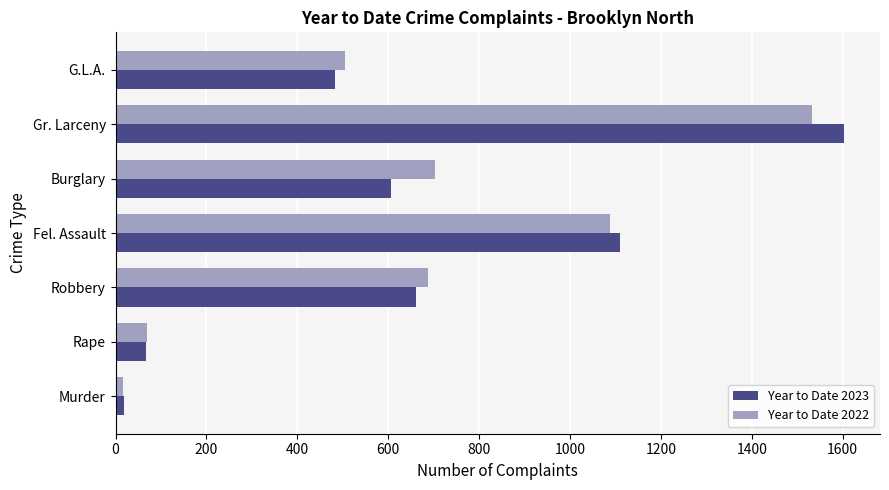

The value of Year to Date 2023 at Burglary is 847. True or false?

False